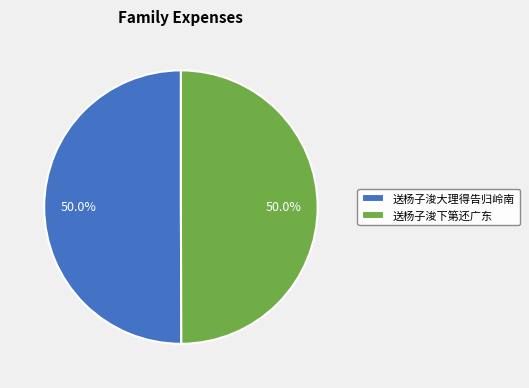

What is the ratio of the value at 送杨子浚下第还广东 to the value at 送杨子浚大理得告归岭南?

1.0